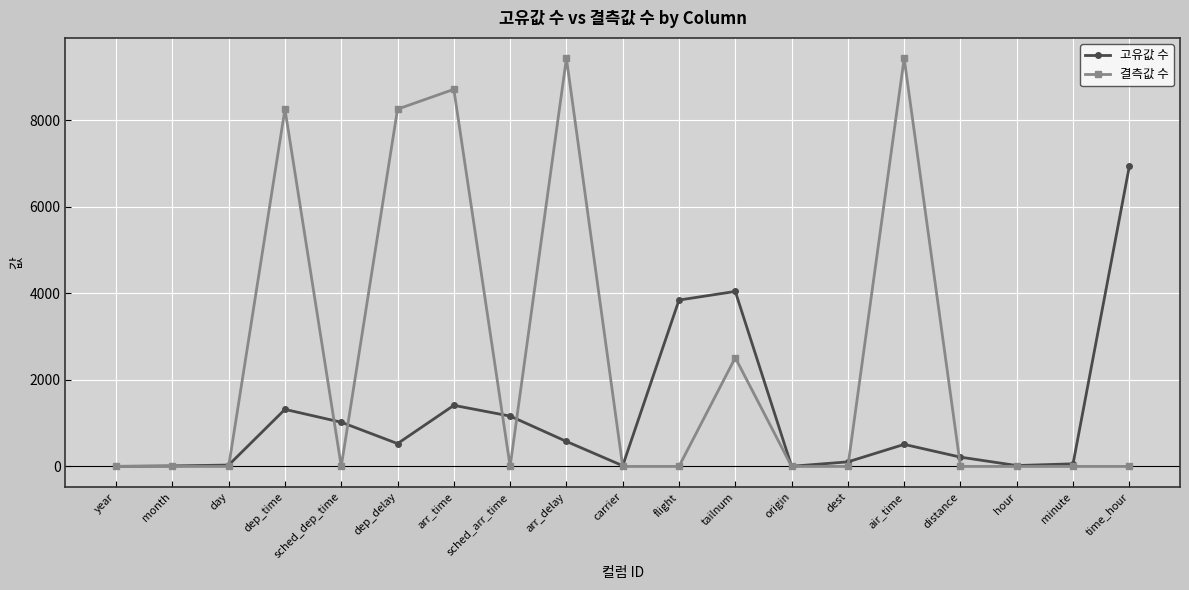

What is the average value of the 고유값 수 series?

1148